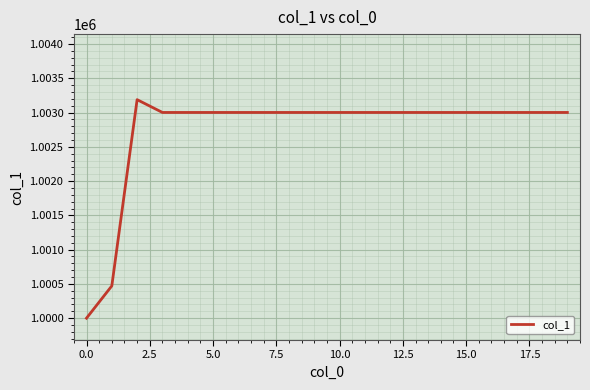

What is the maximum value shown in the chart?

1003188.0